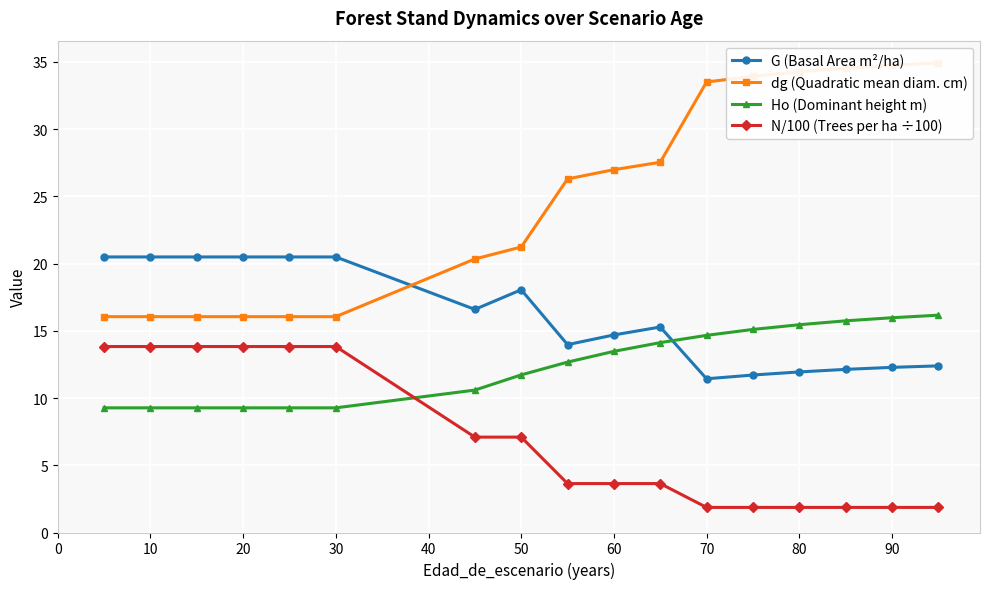

Is it true that G (Basal Area m²/ha) equals 20.5 at 10?

True